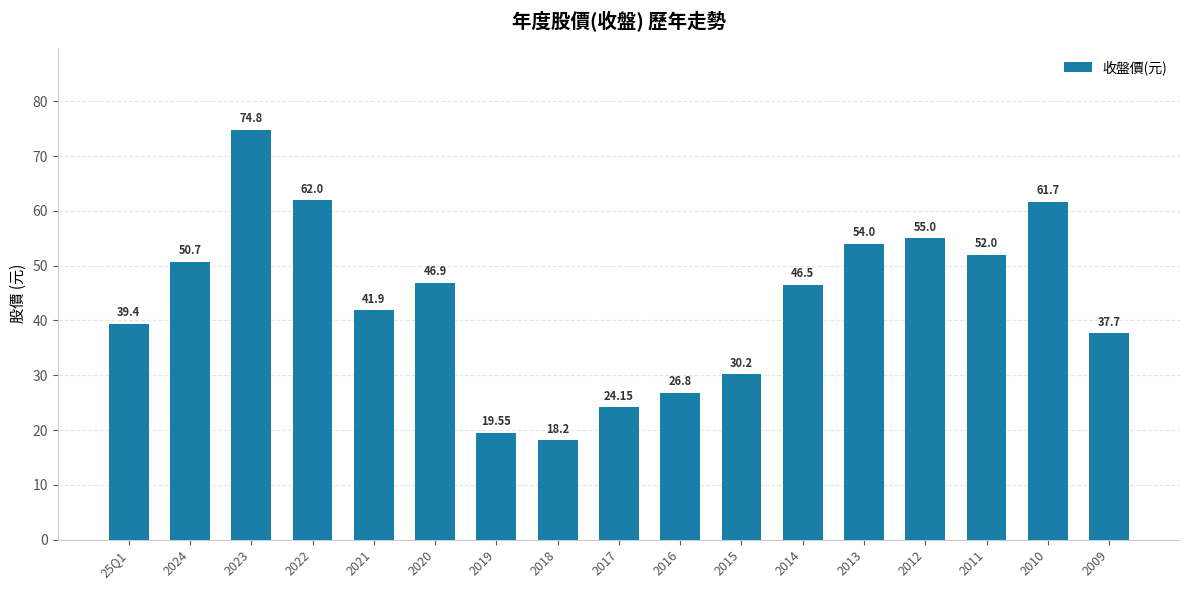

What is the ratio of the value at 2011 to the value at 2020?

1.1